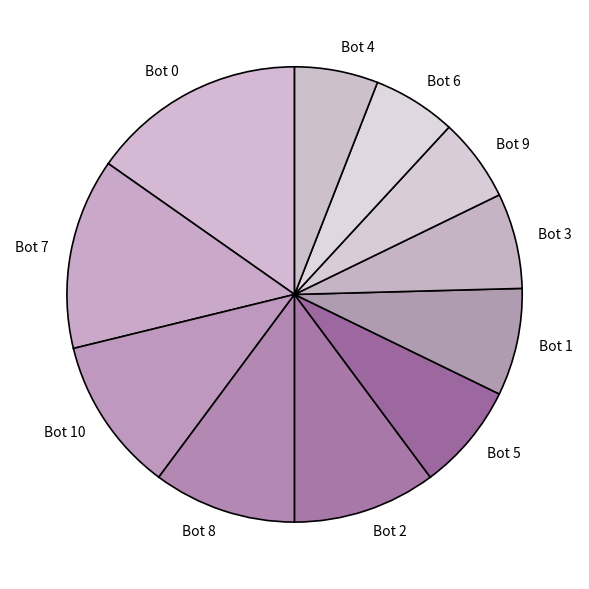

What is the ratio of the value at Bot 2 to the value at Bot 9?

1.7